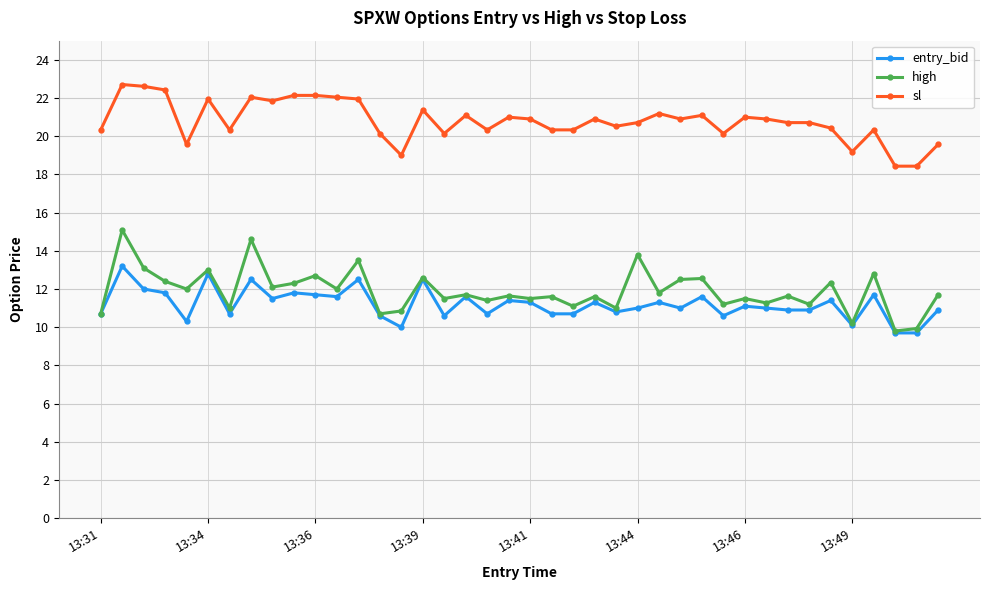

What is the maximum value for sl?

22.7